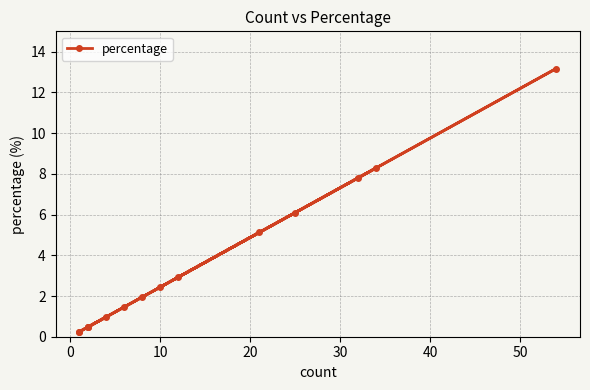

Does the chart display data point markers on the line(s)?

Yes